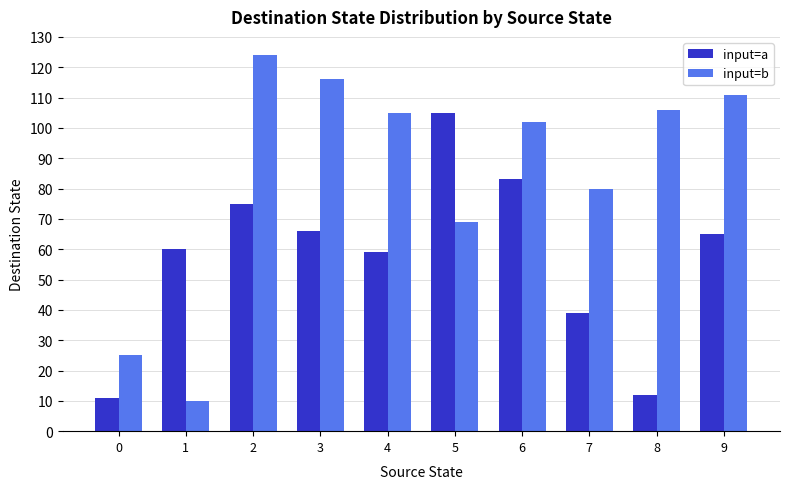

How many categories are shown in the chart?

10